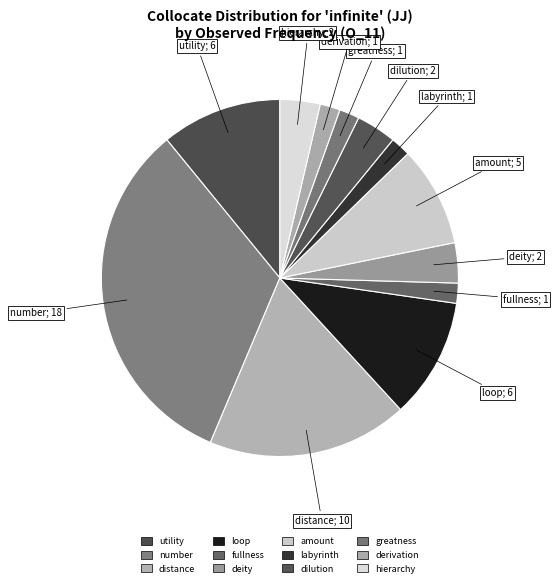

To the nearest percent, what portion does amount represent?

9%